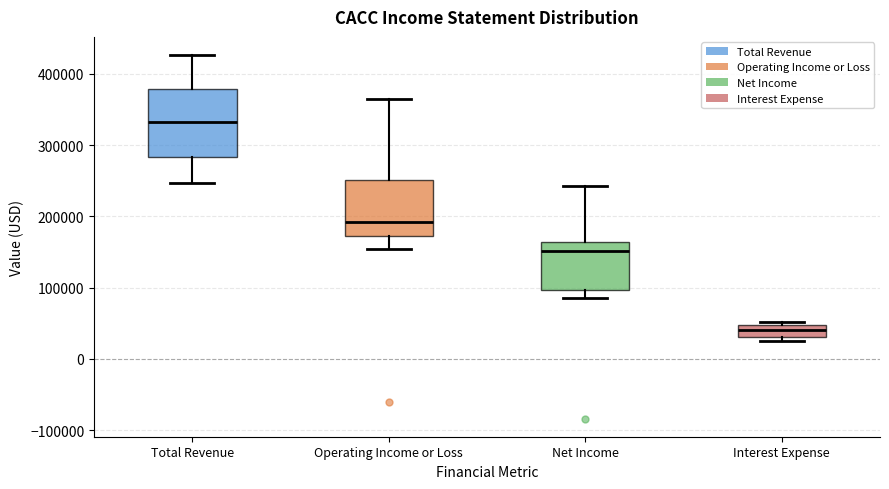

Reading left to right, read every box against the y-axis: the position of its median line, the range the box covers, and the ends of its whiskers. The values are not printed on the chart, so give them approximately, as read against the axis.

Total Revenue: median 330000, box 280000 to 380000, whiskers 250000 to 430000
Operating Income or Loss: median 190000, box 170000 to 250000, whiskers 150000 to 370000
Net Income: median 150000, box 100000 to 160000, whiskers 90000 to 240000
Interest Expense: median 40000, box 30000 to 50000, whiskers 30000 (just below the box's lower edge) to 50000 (just above the box's upper edge)